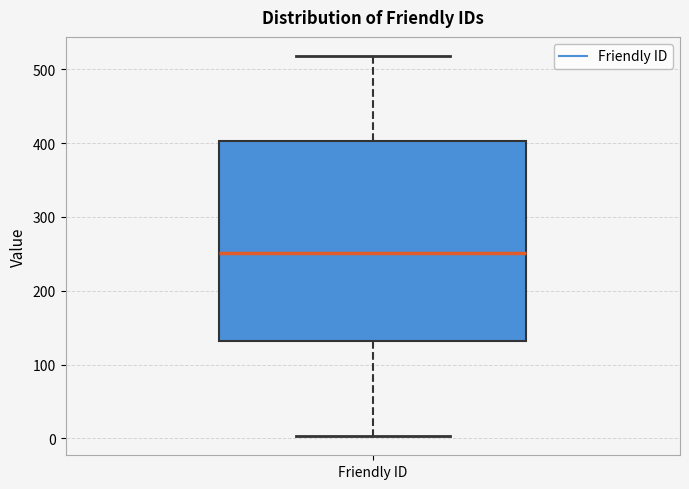

Read this box plot against the y-axis: the position of the median line, the range covered by the box, and the ends of both whiskers. The values are not printed on the chart, so give them approximately, as read against the axis.

median 250, box 130 to 400, whiskers 0 to 520